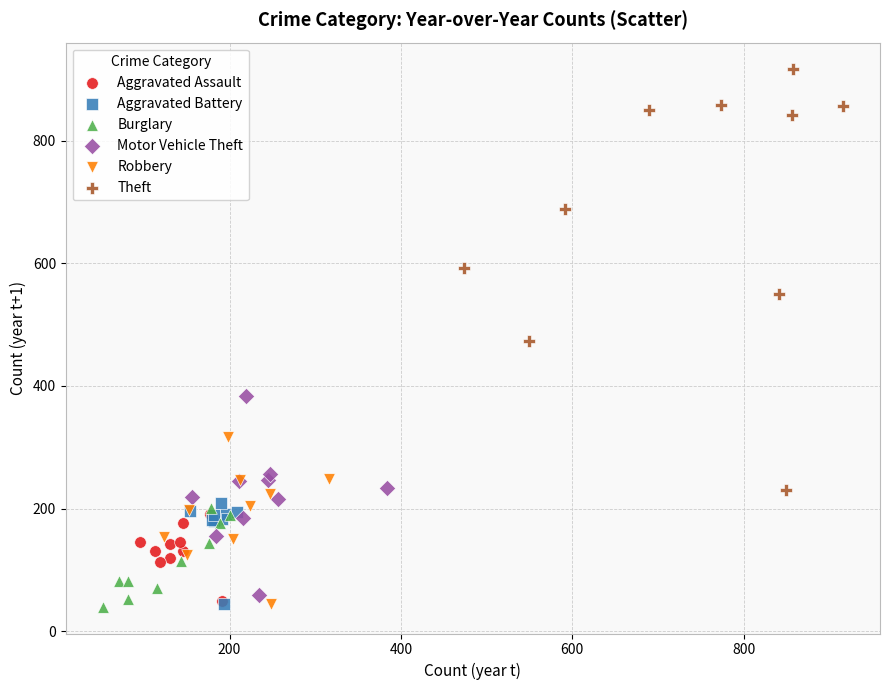

Which series contains the highest Y value?

Theft